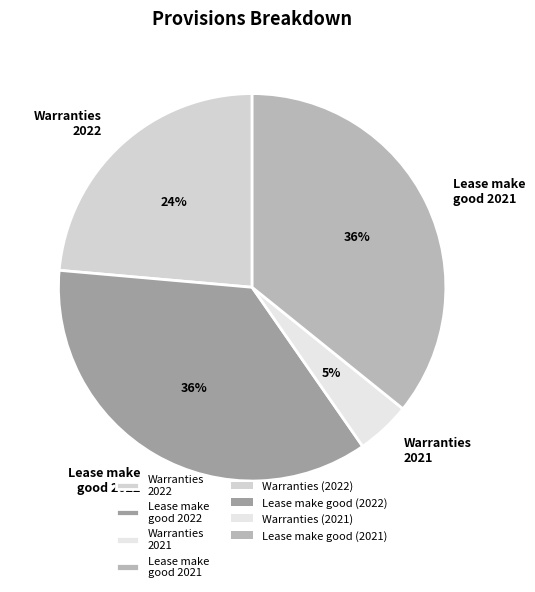

The Lease make good 2021 slice represents 27% of the pie. True or false?

False